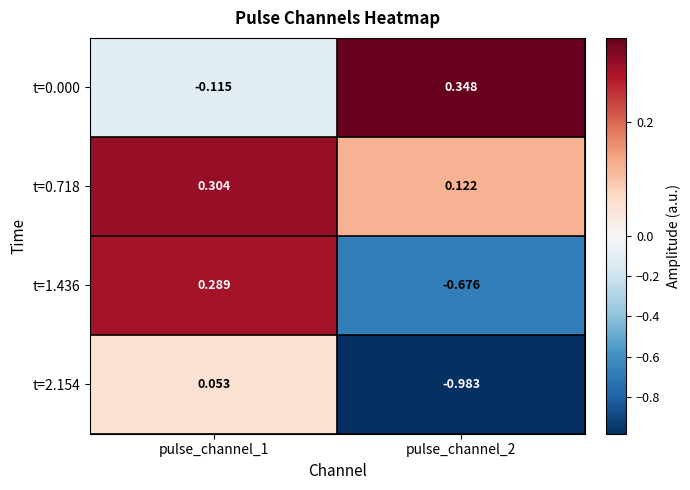

Count the number of categories in the chart.

2